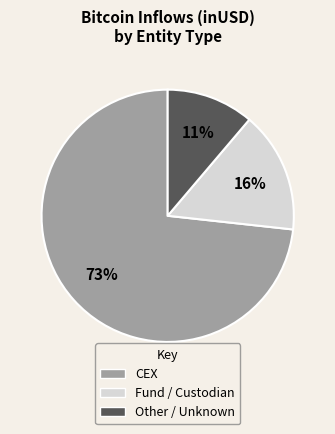

Does any single category account for the majority?

Yes